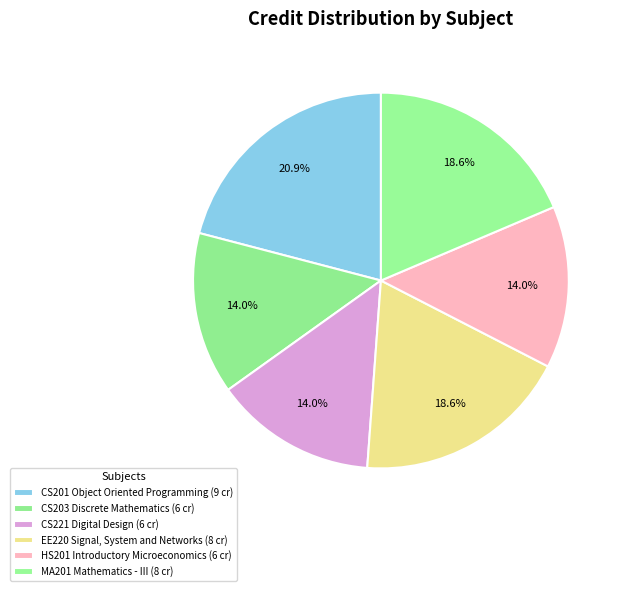

What is the smallest slice in the pie chart?

CS203 Discrete Mathematics